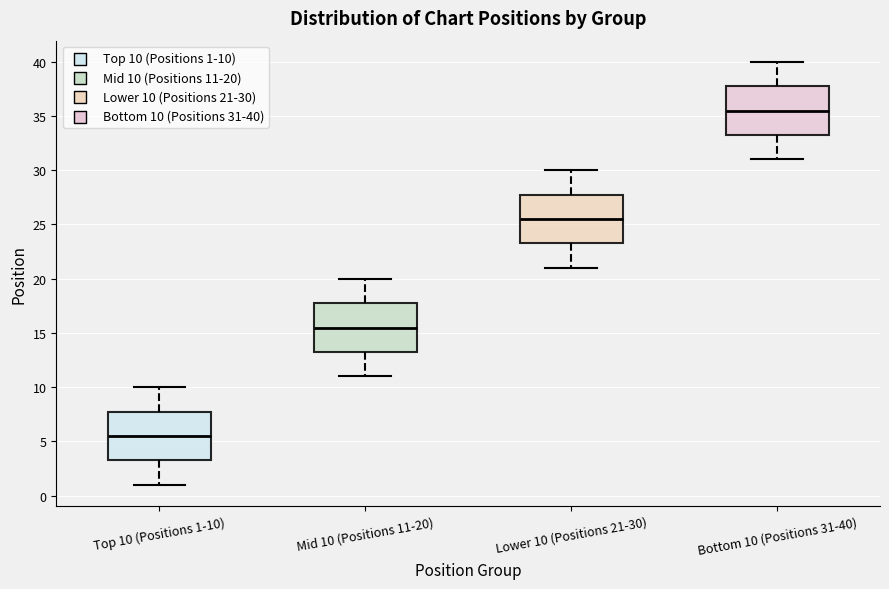

Which box has the lowest median line?

Top 10 (Positions 1-10)